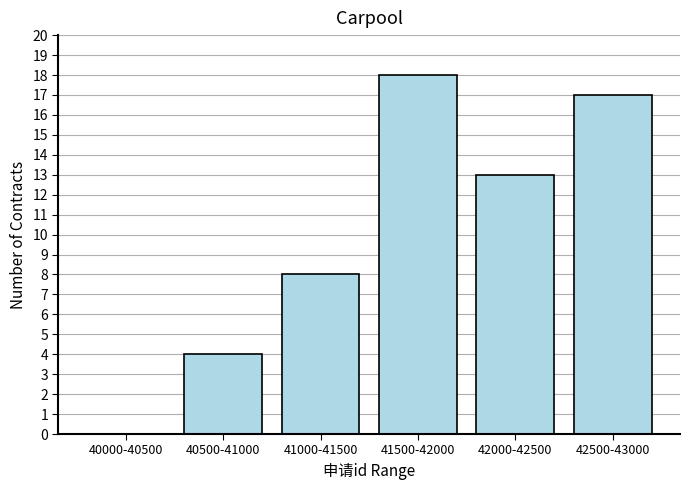

Reading left to right, list all the values displayed in this chart.

40000-40500=0	40500-41000=4	41000-41500=8	41500-42000=18	42000-42500=13	42500-43000=17